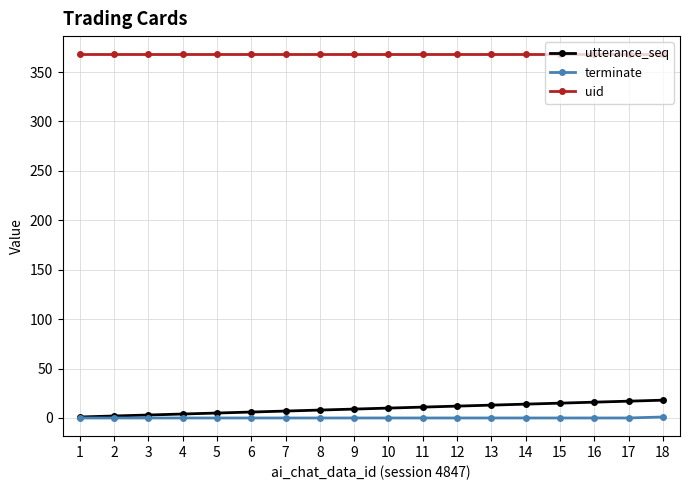

What is the total value across all series at 5?

373